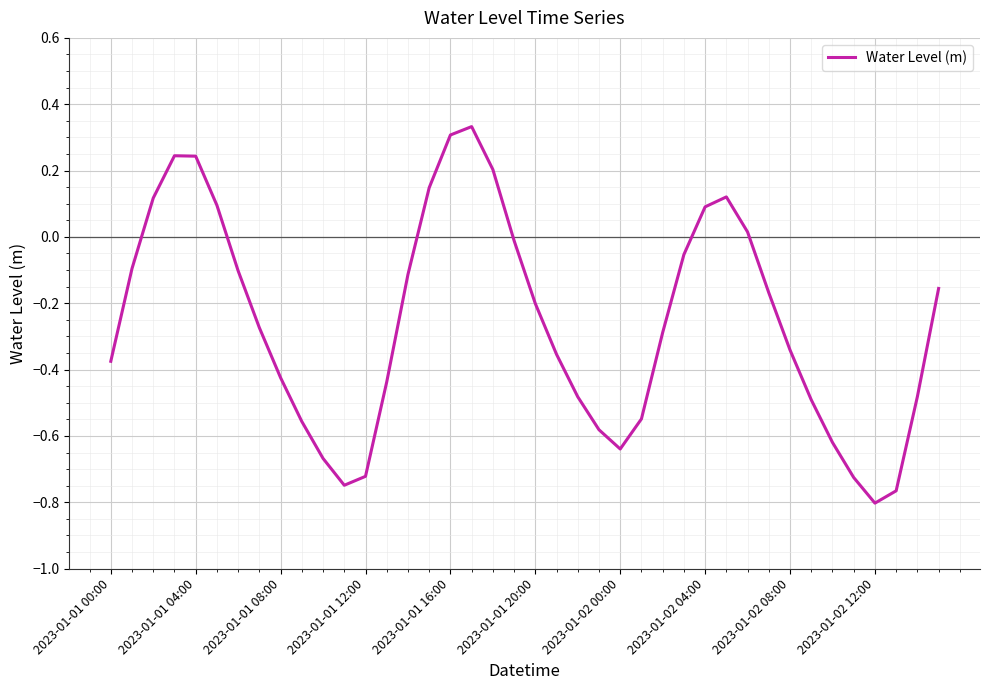

Is this an area chart (filled region under the line)?

No